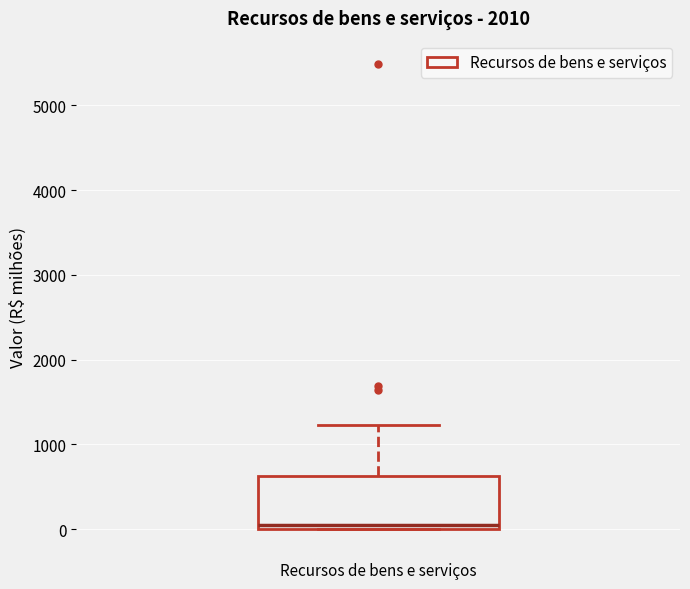

Where is the lower edge of the box for Recursos de bens e serviços on the y-axis? The values are not printed on the chart, so give them approximately, as read against the axis.

0